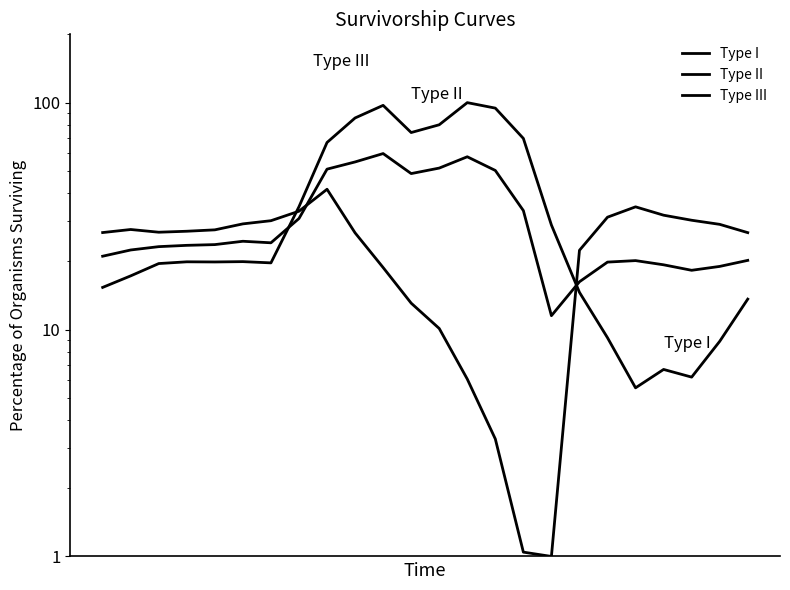

At which label is Type II closest to 35?

15